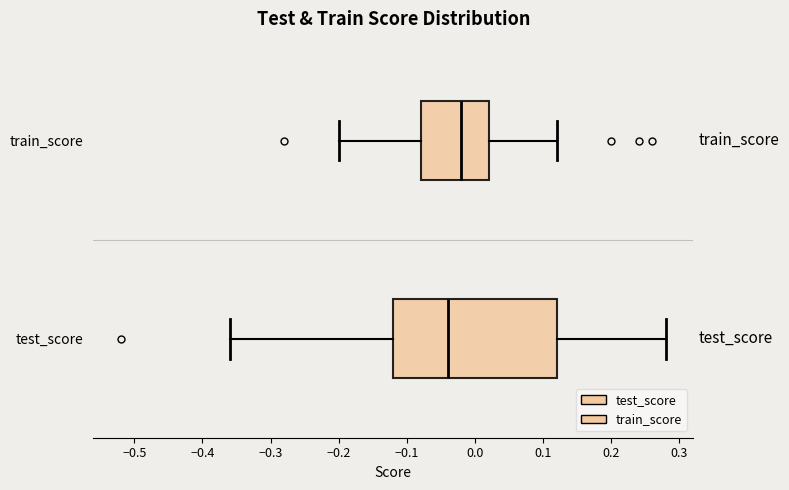

Which box has the furthest to the left median line?

test_score